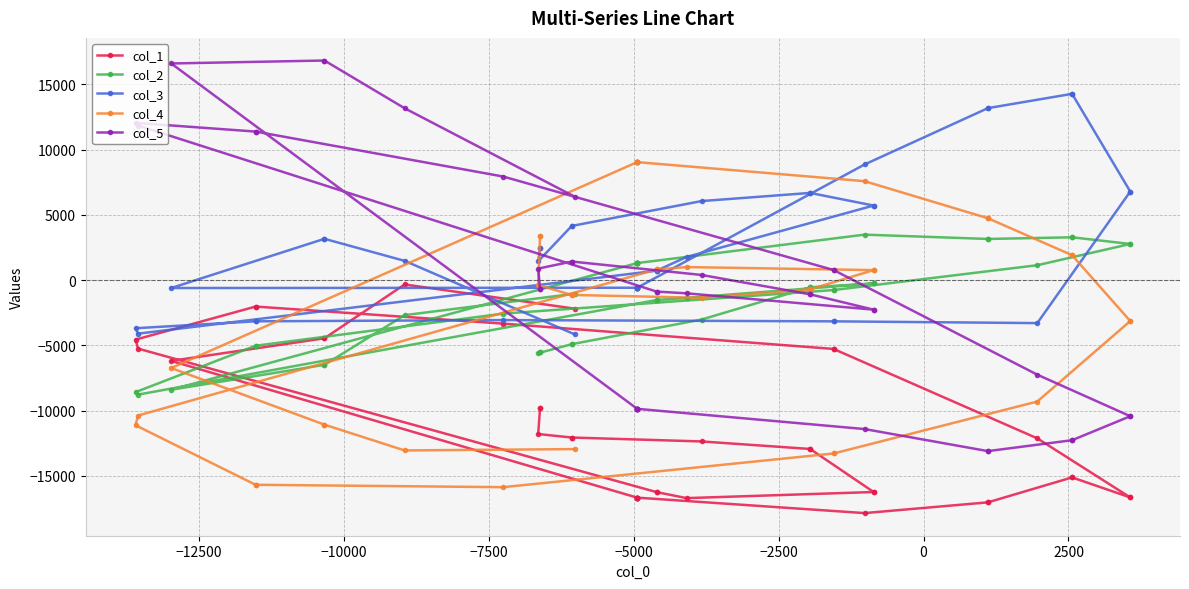

How many lines are shown in the chart?

5